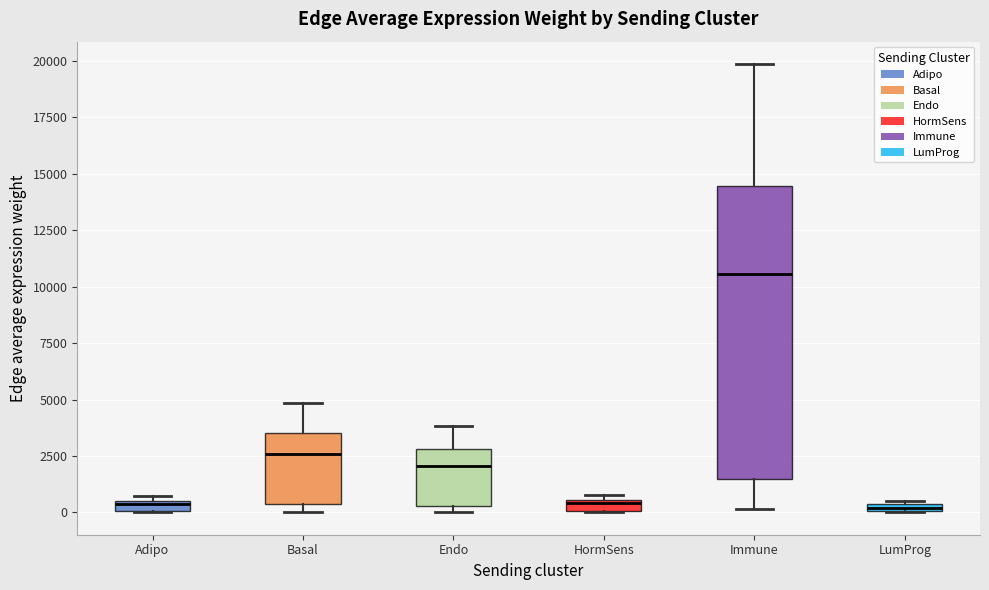

Where does the upper whisker of the box for Immune end on the y-axis? The values are not printed on the chart, so give them approximately, as read against the axis.

20000